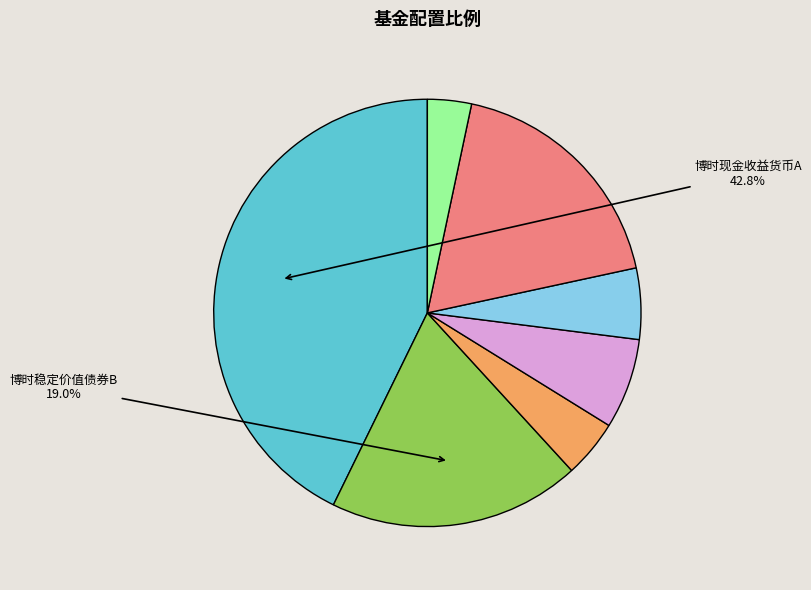

Does any single category account for the majority?

No